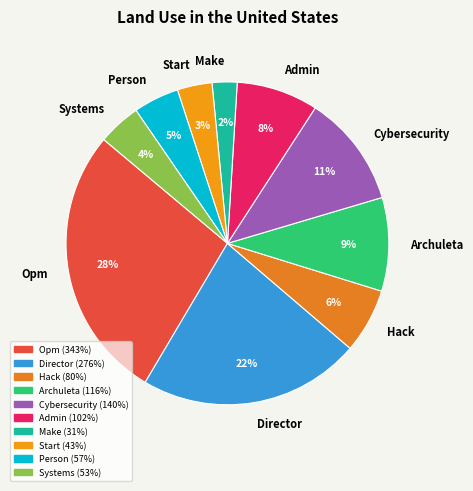

To the nearest percent, what is the difference between the Director and Archuleta slice percentages?

13%